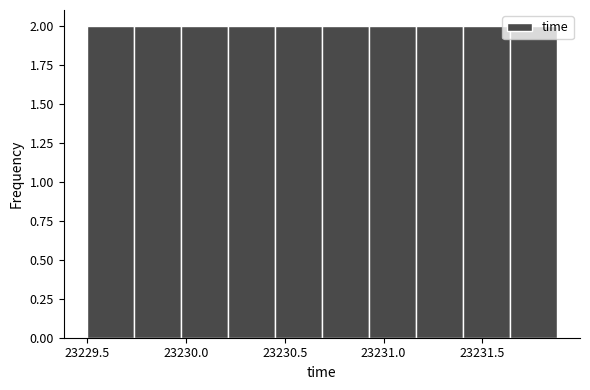

What is the height of the bar covering 23229.75 to 23230.00 on the x-axis? Neither the bar edges nor the heights are printed on the chart, so give them approximately, as read against the axes.

2